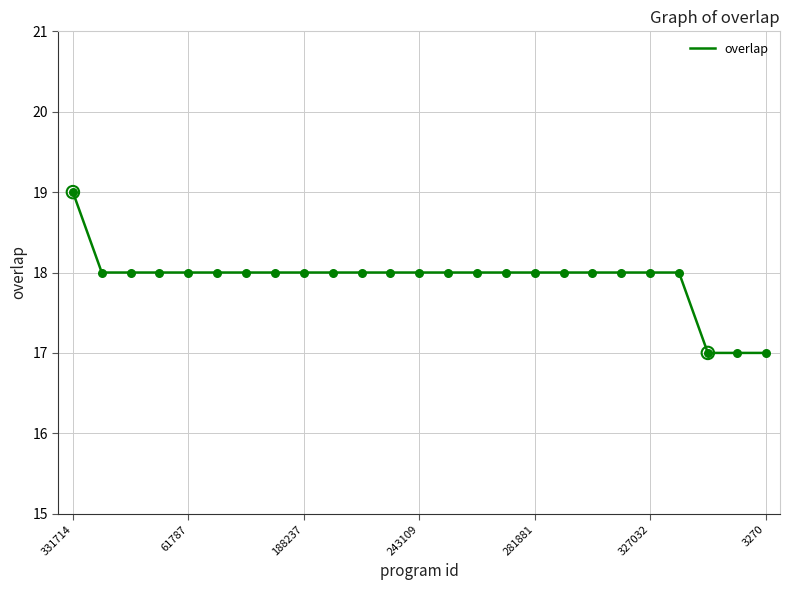

What is the minimum value shown in the chart?

17